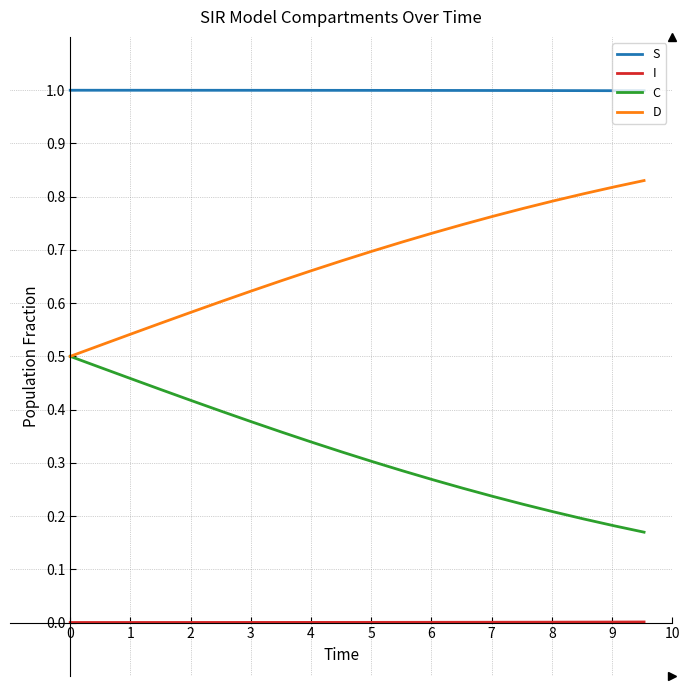

What is the maximum value shown in the chart?

1.0